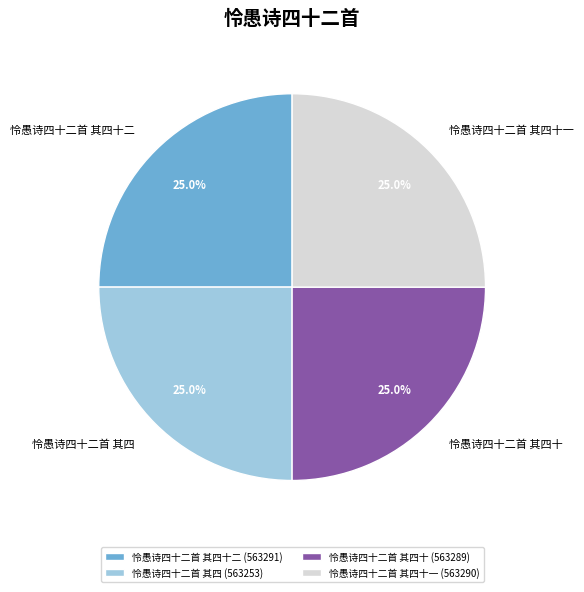

To the nearest percent, what percentage of the pie is 怜愚诗四十二首 其四十?

25%